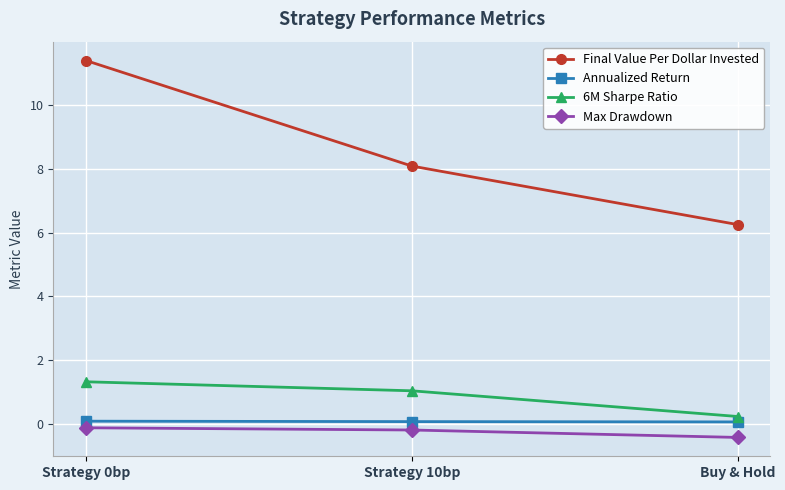

Reading left to right, extract all data points from this chart.

Final Value Per Dollar Invested: 11.4	8.1	6.3
Annualized Return: 0.1	0.1	0.1
6M Sharpe Ratio: 1.3	1.0	0.2
Max Drawdown: -0.1	-0.2	-0.4